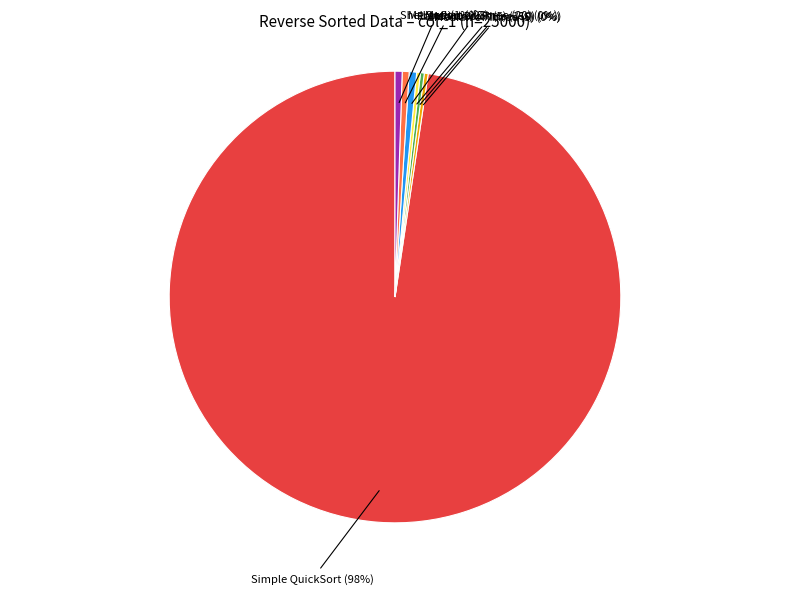

To the nearest percent, what is the average slice percentage?

14%